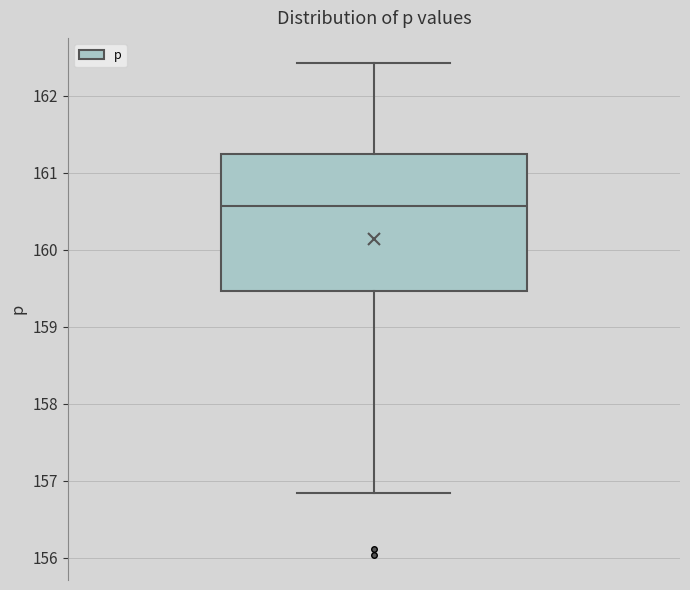

Read this box plot against the y-axis: the position of the median line, the range covered by the box, and the ends of both whiskers. The values are not printed on the chart, so give them approximately, as read against the axis.

median 160.6, box 159.5 to 161.3, whiskers 156.8 to 162.4